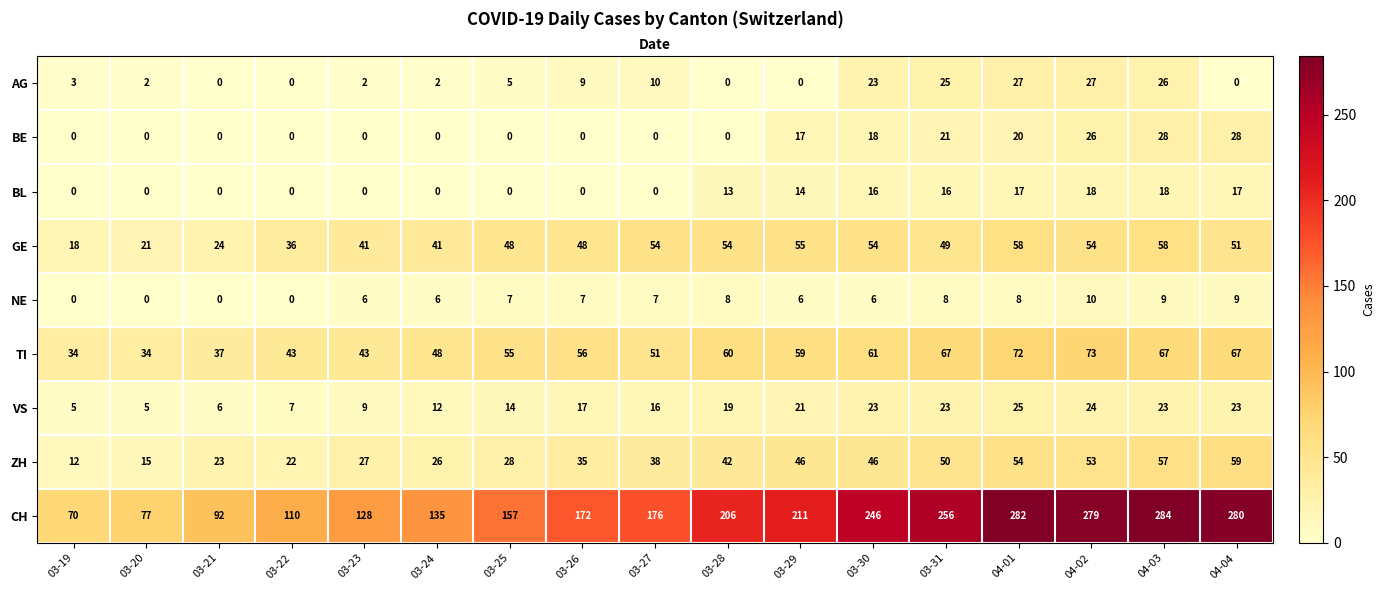

What is the total value across all series at 03-23?

256